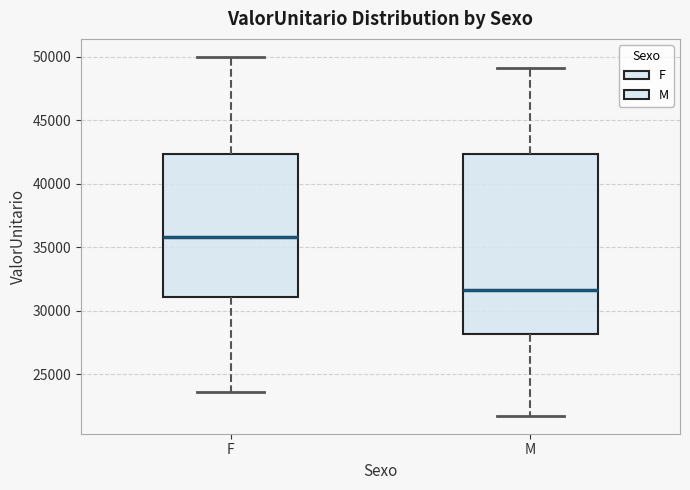

Reading left to right, transcribe this box plot: for each box, give where its median line is, the range the box spans, and where its two whiskers end, as read against the y-axis. The values are not printed on the chart, so give them approximately, as read against the axis.

F: median 36000, box 31000 to 42500, whiskers 23500 to 50000
M: median 31500, box 28000 to 42500, whiskers 21500 to 49000